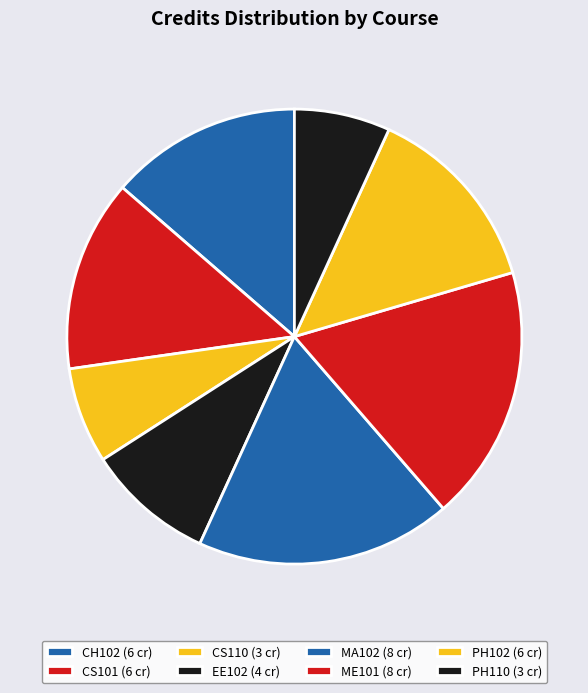

What percentage do PH102 and ME101 together represent?

31.8%